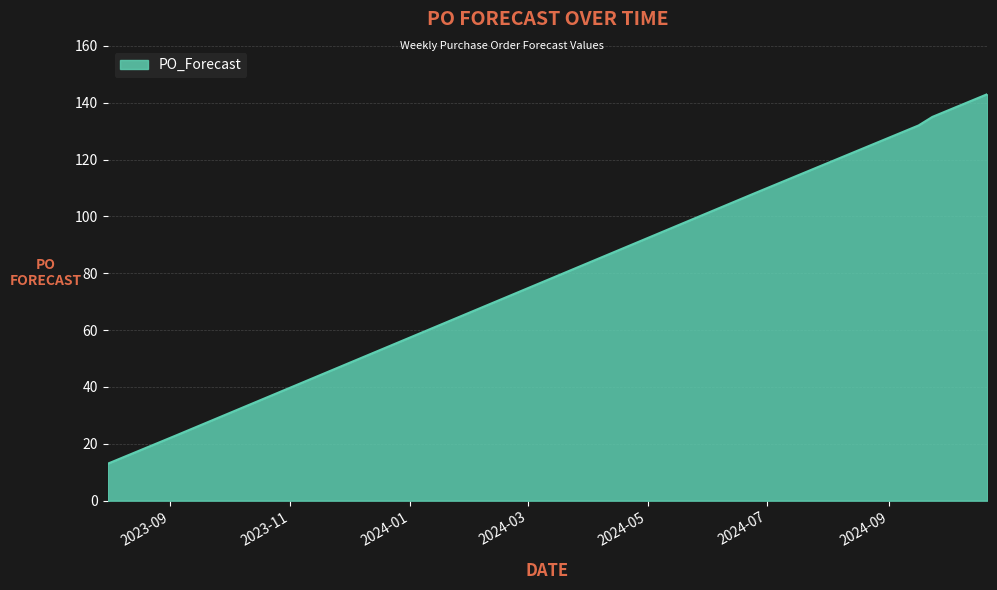

What is the difference between the maximum and minimum values?

130